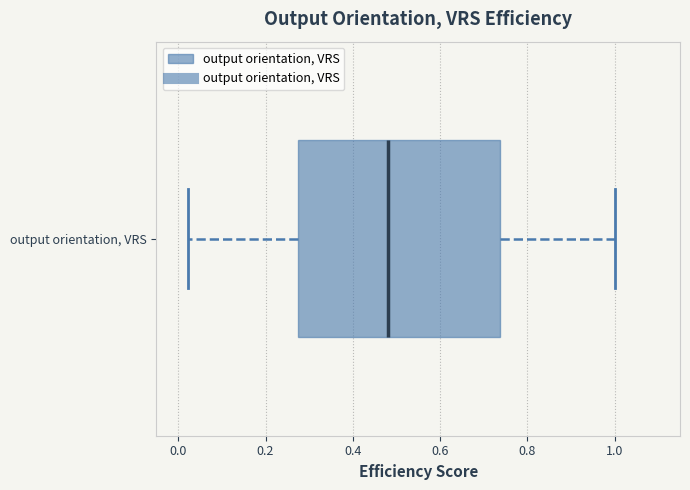

Transcribe this box plot: give where the median line is, the range the box spans, and where the two whiskers end, as read against the x-axis. The values are not printed on the chart, so give them approximately, as read against the axis.

median 0.48, box 0.28 to 0.74, whiskers 0.02 to 1.00